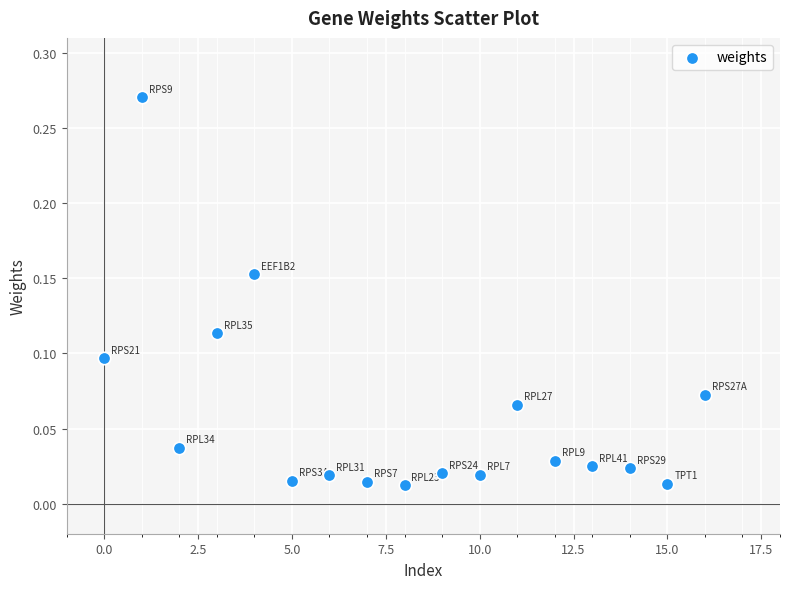

What is the range of X values (max minus min)?

16.0